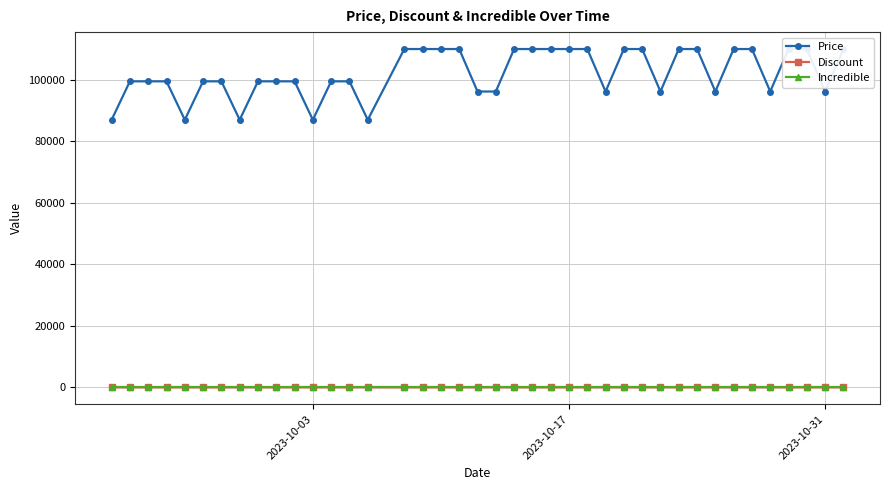

Which series has the largest total across all categories?

Price